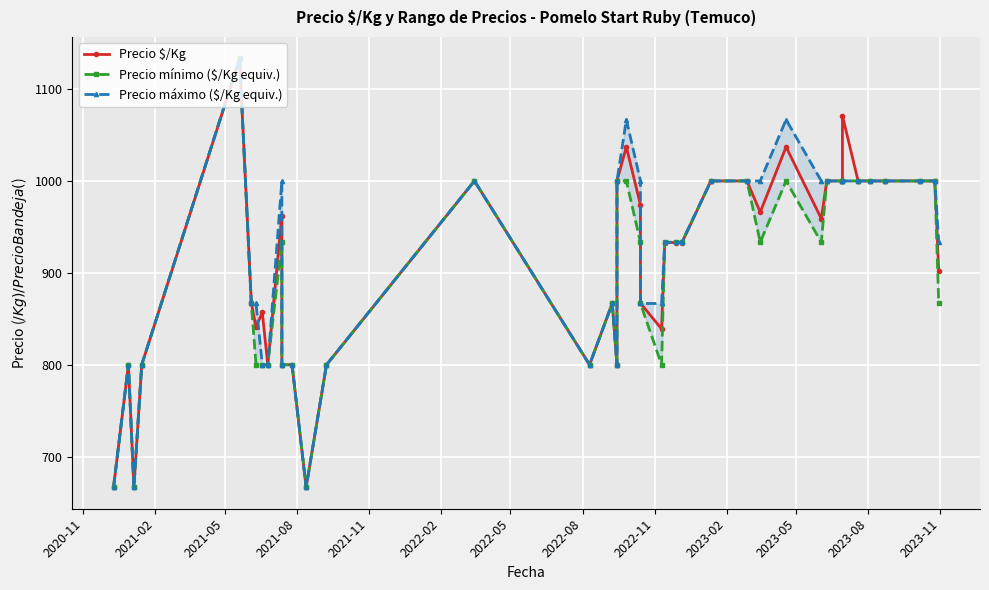

Reading left to right, transcribe all the data shown in this chart.

Precio $/Kg: 667.0	800.0	667.0	800.0	1133.0	867.0	841.0	857.0	800.0	962.0	800.0	800.0	667.0	800.0	1000.0	800.0	867.0	800.0	1000.0	1037.0	974.0	867.0	839.0	933.0	933.0	933.0	1000.0	1000.0	966.0	1037.0	959.0	1000.0	1000.0	1071.0	1000.0	1000.0	1000.0	1000.0	1000.0	902.0
Precio mínimo ($/Kg equiv.): 666.7	800.0	666.7	800.0	1133.3	866.7	800.0	800.0	800.0	933.3	800.0	800.0	666.7	800.0	1000.0	800.0	866.7	800.0	1000.0	1000.0	933.3	866.7	800.0	933.3	933.3	933.3	1000.0	1000.0	933.3	1000.0	933.3	1000.0	1000.0	1000.0	1000.0	1000.0	1000.0	1000.0	1000.0	866.7
Precio máximo ($/Kg equiv.): 666.7	800.0	666.7	800.0	1133.3	866.7	866.7	800.0	800.0	1000.0	800.0	800.0	666.7	800.0	1000.0	800.0	866.7	800.0	1000.0	1066.7	1000.0	866.7	866.7	933.3	933.3	933.3	1000.0	1000.0	1000.0	1066.7	1000.0	1000.0	1000.0	1000.0	1000.0	1000.0	1000.0	1000.0	1000.0	933.3